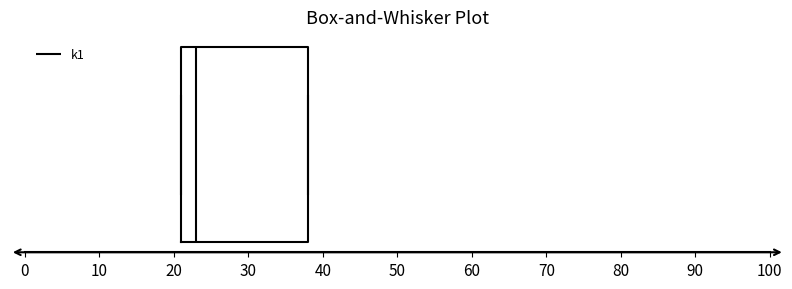

Where is the left edge of the box on the x-axis? The values are not printed on the chart, so give them approximately, as read against the axis.

21